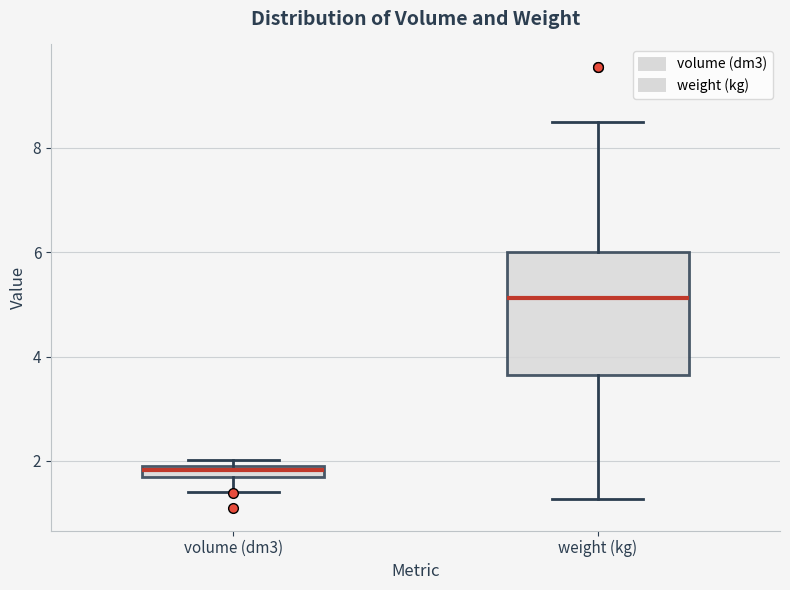

Which box has the highest median line?

weight (kg)